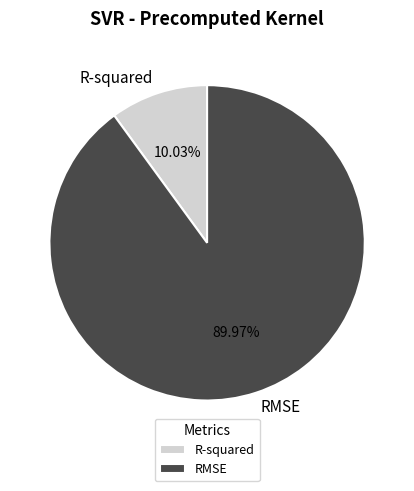

Which has a higher value, R-squared or RMSE?

RMSE